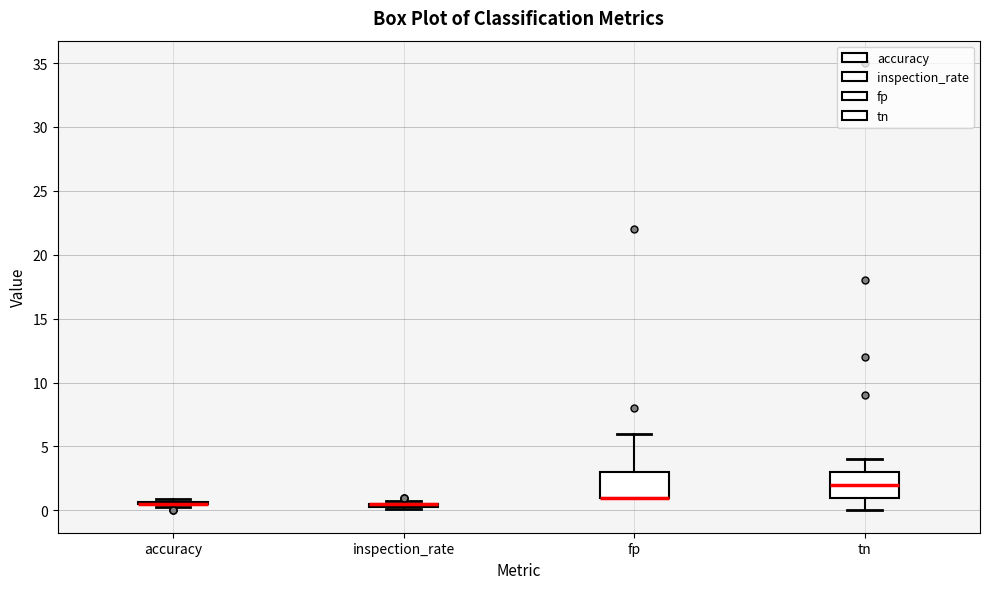

Reading left to right, transcribe this box plot: for each box, give where its median line is, the range the box spans, and where its two whiskers end, as read against the y-axis. The values are not printed on the chart, so give them approximately, as read against the axis.

accuracy: box collapsed to a line at 0.5, whiskers 0.5 to 1.0
inspection_rate: box collapsed to a line at 0.5, whiskers 0.0 to 1.0
fp: median 1.0 (drawn on the box's lower edge), box 1.0 to 3.0, whiskers 1.0 to 6.0
tn: median 2.0, box 1.0 to 3.0, whiskers 0.0 to 4.0